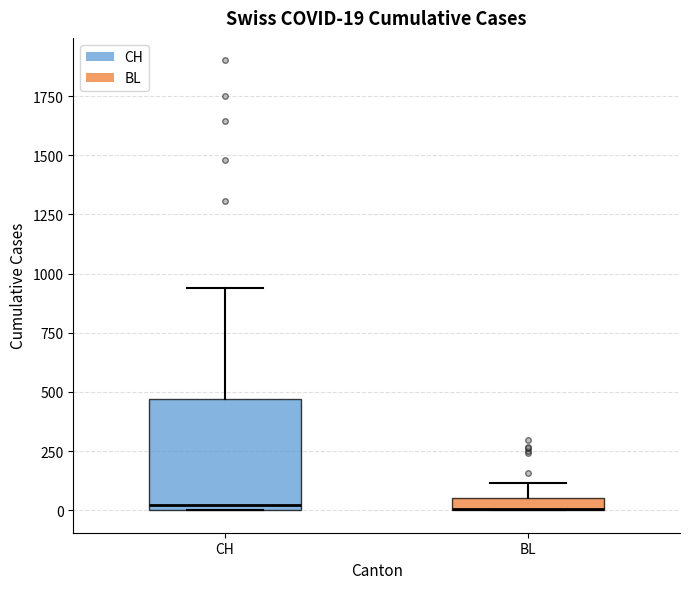

Comparing the boxes themselves (not the whiskers), which one is the tallest?

CH